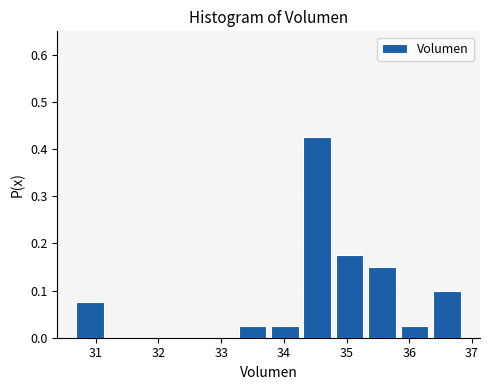

Reading left to right, list every bar in this chart as the range it spans on the x-axis followed by its height. Neither the bar edges nor the heights are printed on the chart, so give them approximately, as read against the axes.

30.7 to 31.2: 0.08
31.2 to 31.7: 0
31.7 to 32.2: 0
32.2 to 32.8: 0
32.8 to 33.3: 0
33.3 to 33.8: 0.03
33.8 to 34.3: 0.03
34.3 to 34.8: 0.43
34.8 to 35.3: 0.18
35.3 to 35.9: 0.15
35.9 to 36.4: 0.03
36.4 to 36.9: 0.10